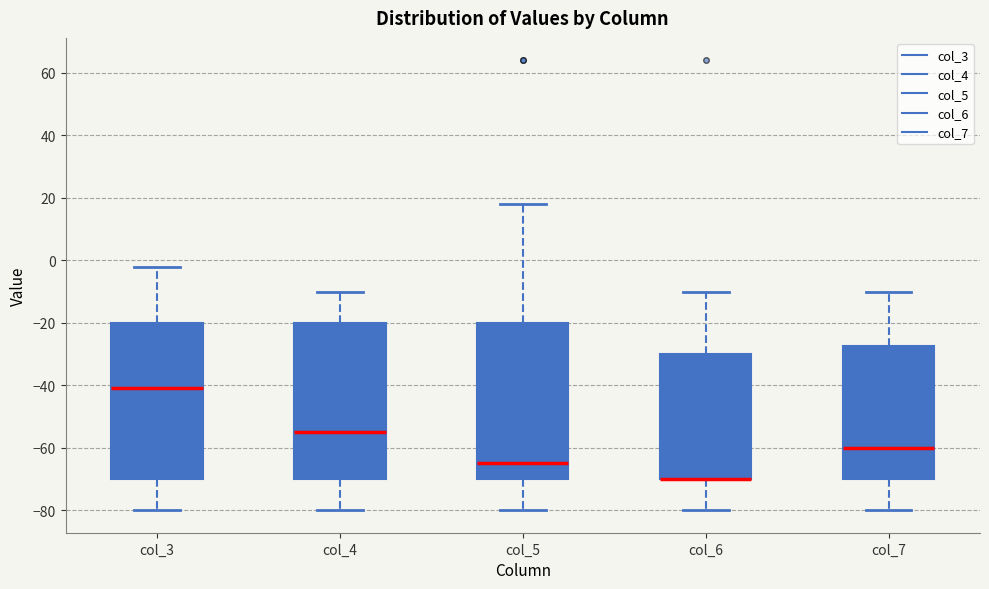

Where does the lower whisker of the box for col_5 end on the y-axis? The values are not printed on the chart, so give them approximately, as read against the axis.

-80